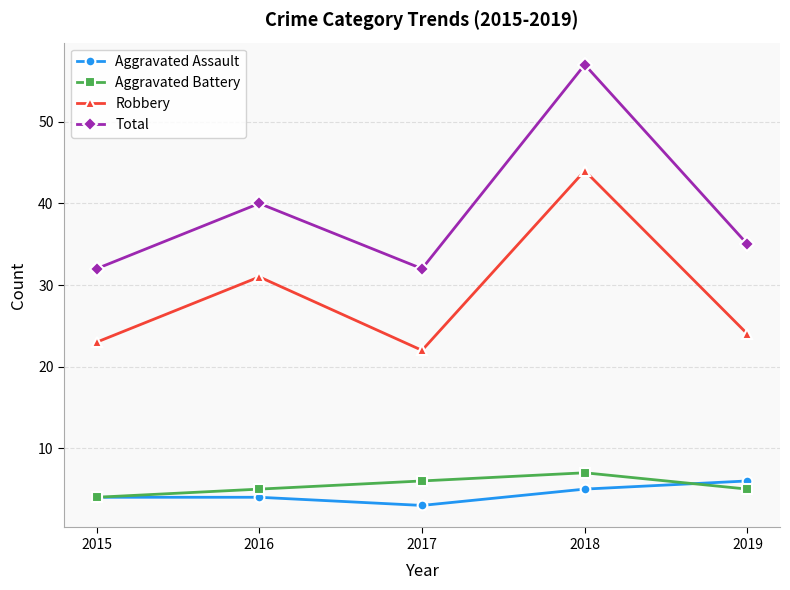

Reading left to right, list all the values displayed in this chart.

Aggravated Assault: 2015=4	2016=4	2017=3	2018=5	2019=6
Aggravated Battery: 2015=4	2016=5	2017=6	2018=7	2019=5
Robbery: 2015=23	2016=31	2017=22	2018=44	2019=24
Total: 2015=32	2016=40	2017=32	2018=57	2019=35